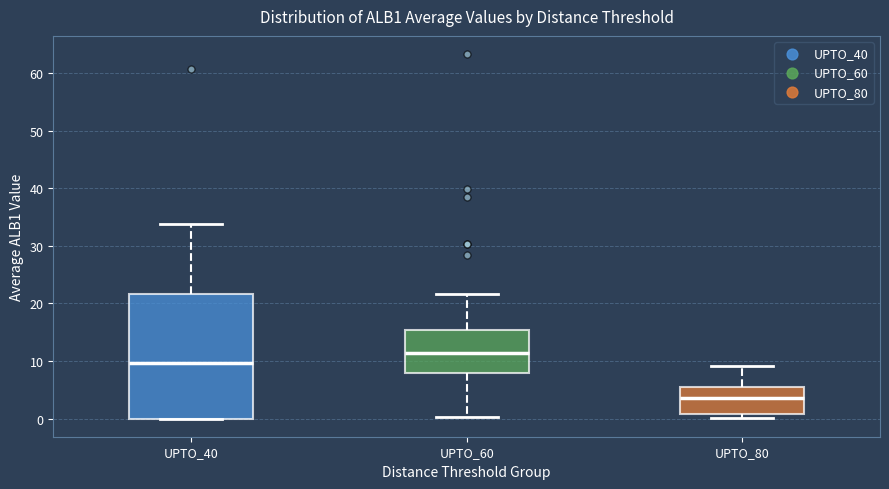

Which box's median line is the lowest?

UPTO_80